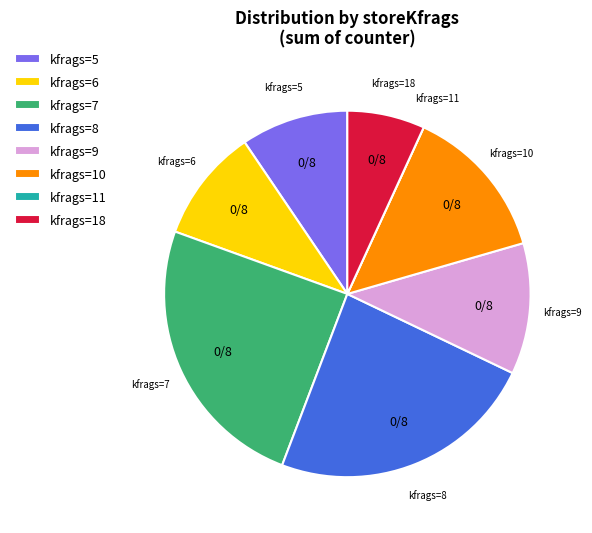

What is the largest slice in the pie chart?

kfrags=7